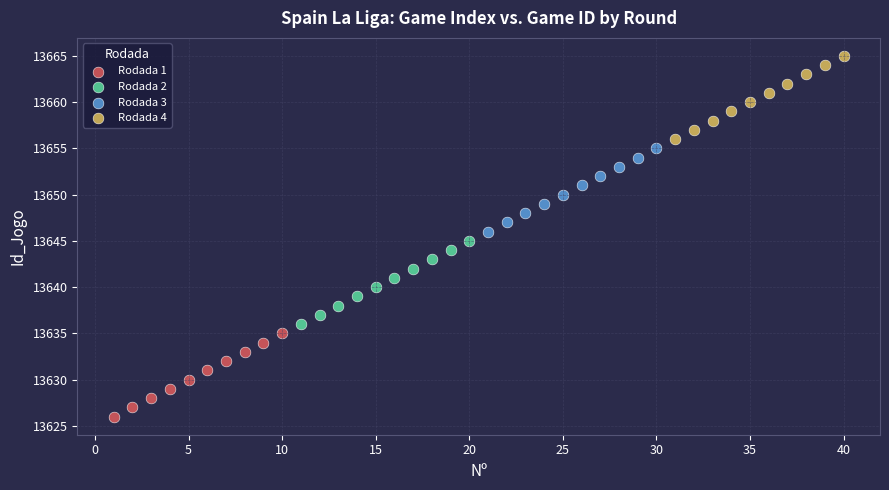

Which series contains the lowest Y value?

Rodada 1